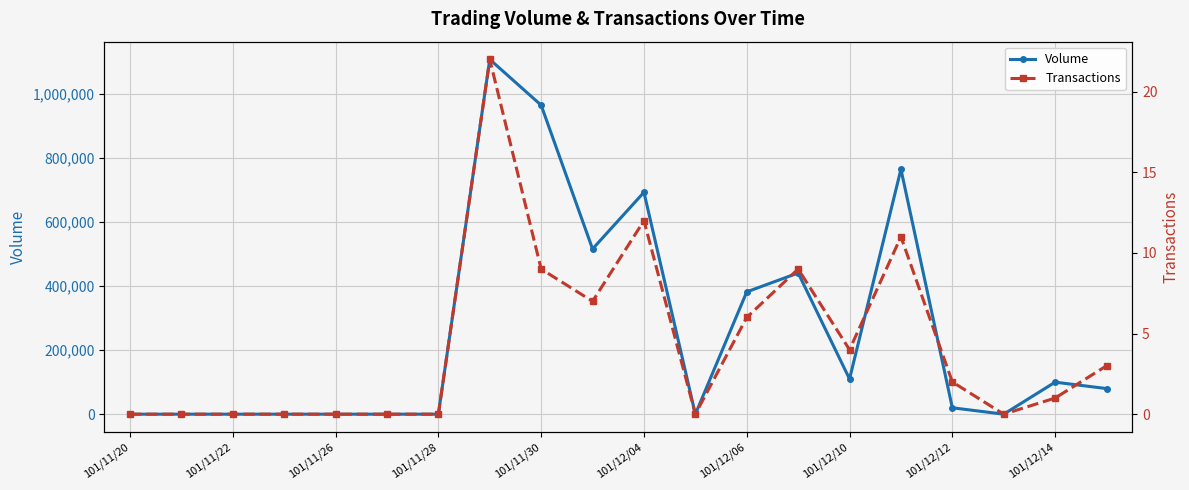

The value of Volume at 101/12/14 is 177268. True or false?

False